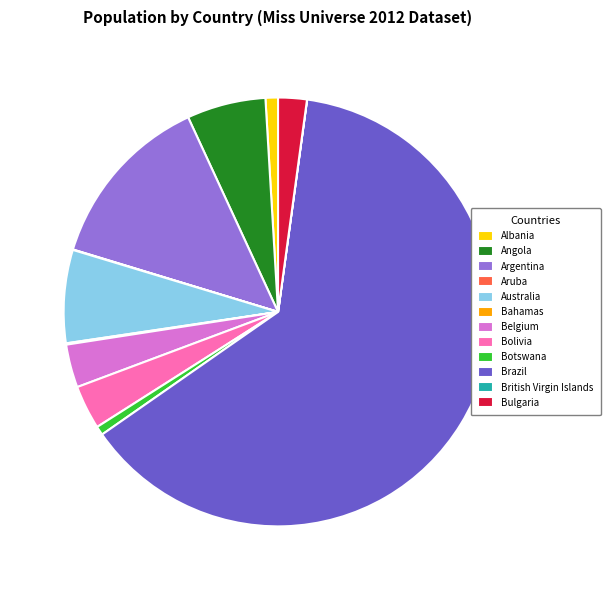

Does Brazil account for over 50% of the chart?

Yes